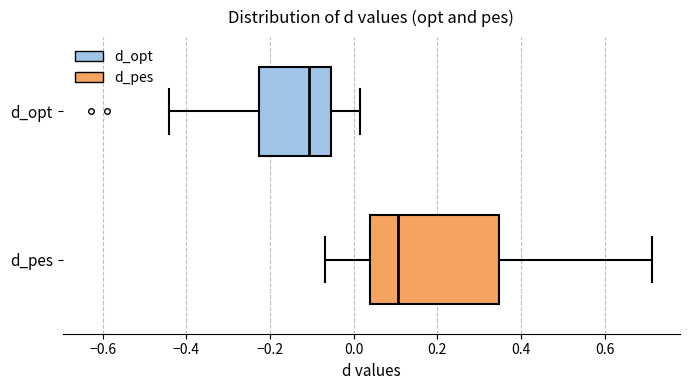

Which box is the widest, from its left edge to its right edge?

d_pes